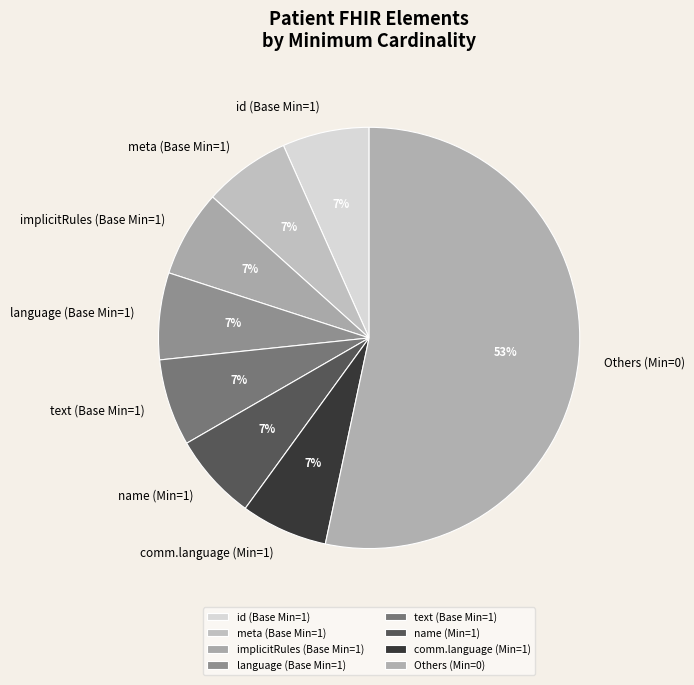

True or false: text (Base Min=1) accounts for 7% of the total.

True